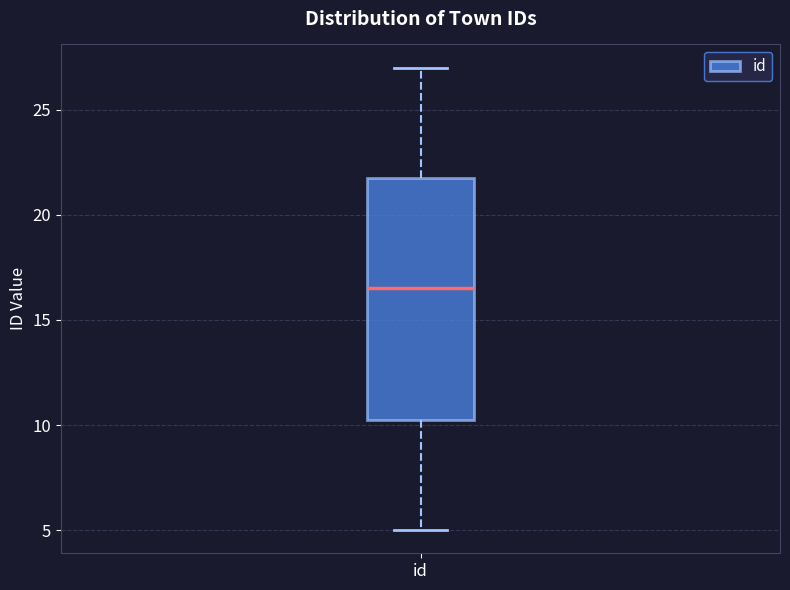

Where does the upper whisker of the box for id end on the y-axis? The values are not printed on the chart, so give them approximately, as read against the axis.

27.0